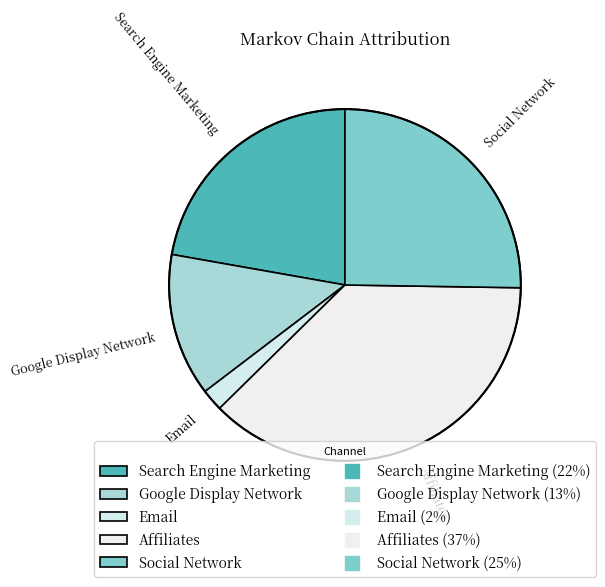

Count the number of slices in the pie.

5